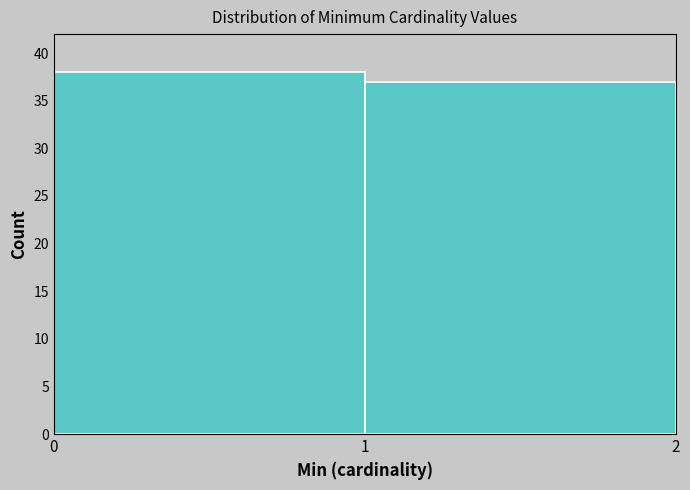

How tall is the bar that spans 1 to 2 on the x-axis? The values are not printed on the chart, so give them approximately, as read against the axis.

37